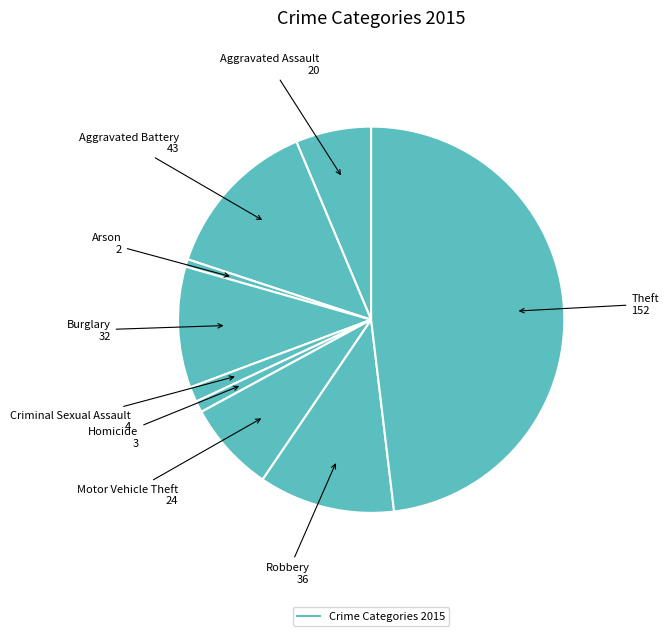

How many segments does this pie chart have?

9